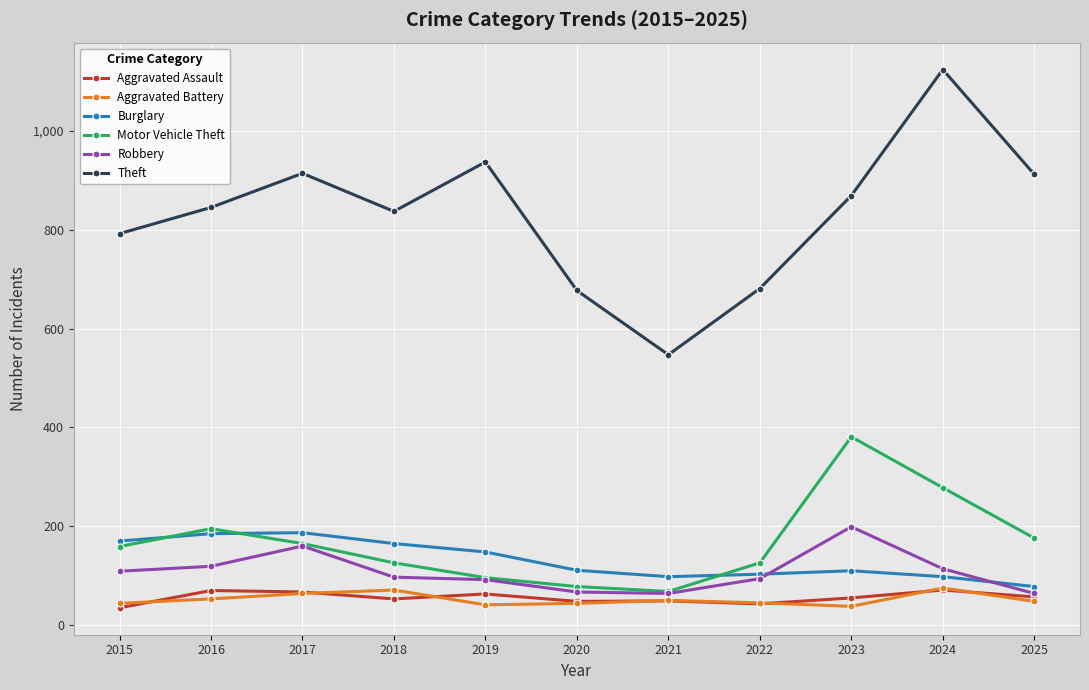

Which category has the highest value across all series?

2024